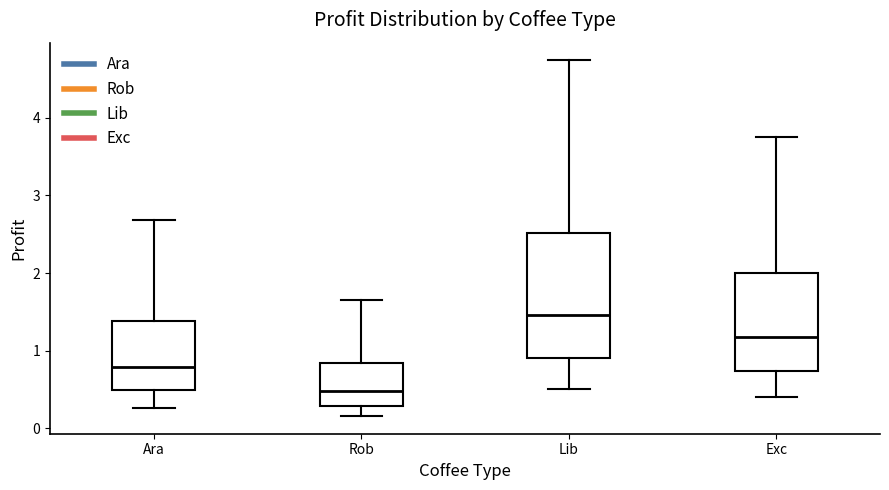

Which box is the tallest, from its lower edge to its upper edge?

Lib